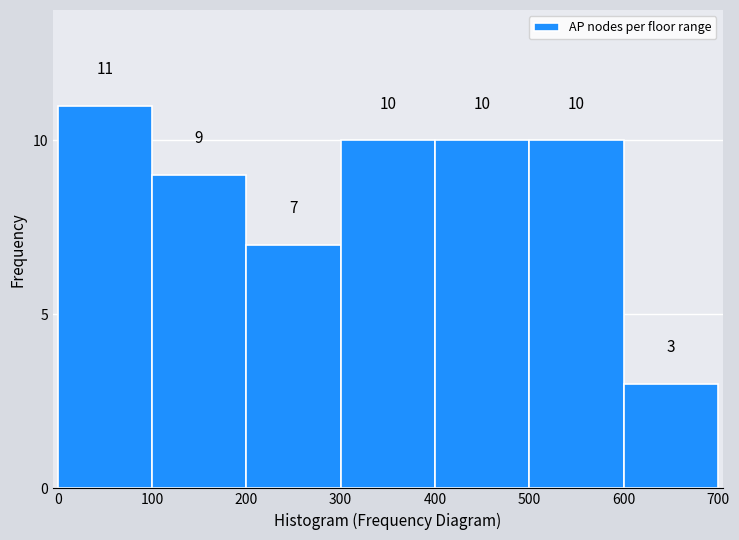

Reading left to right, transcribe this chart: for each bar, give the range it covers on the x-axis and its height.

0 to 100: 11
100 to 200: 9
200 to 300: 7
300 to 400: 10
400 to 500: 10
500 to 600: 10
600 to 700: 3